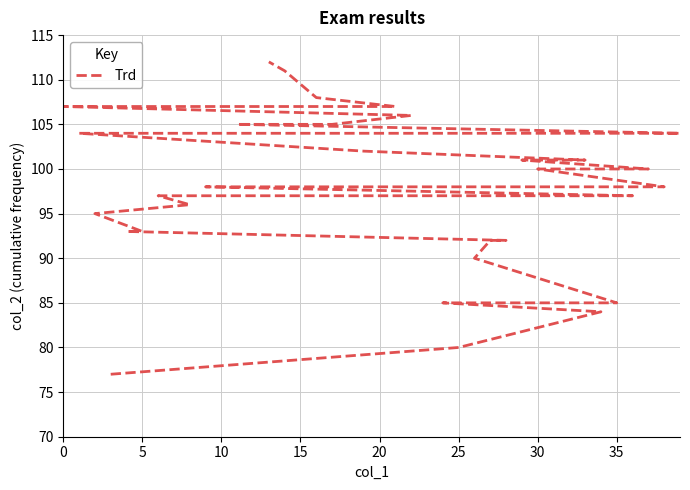

What is the difference between the maximum and second lowest values?

32